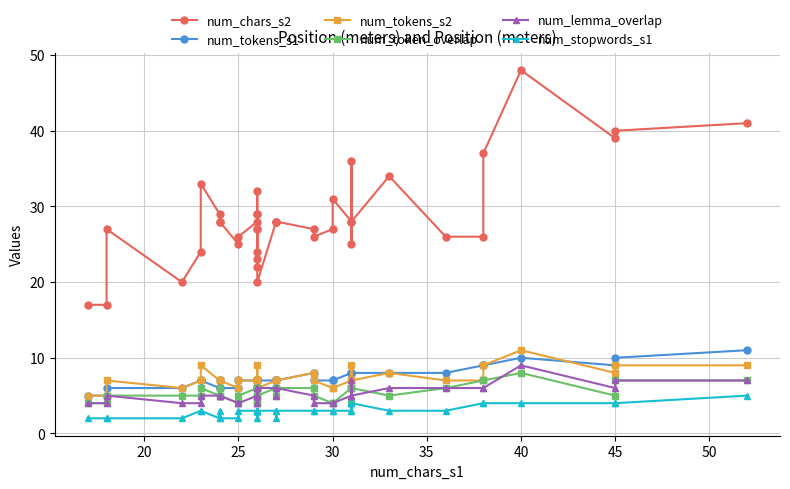

Which series changed the most between 40 and 36?

num_chars_s2